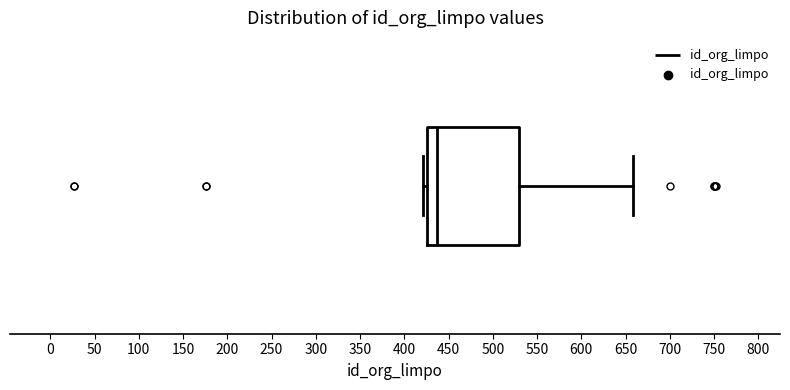

Where does the right whisker of the box end on the x-axis? The values are not printed on the chart, so give them approximately, as read against the axis.

660